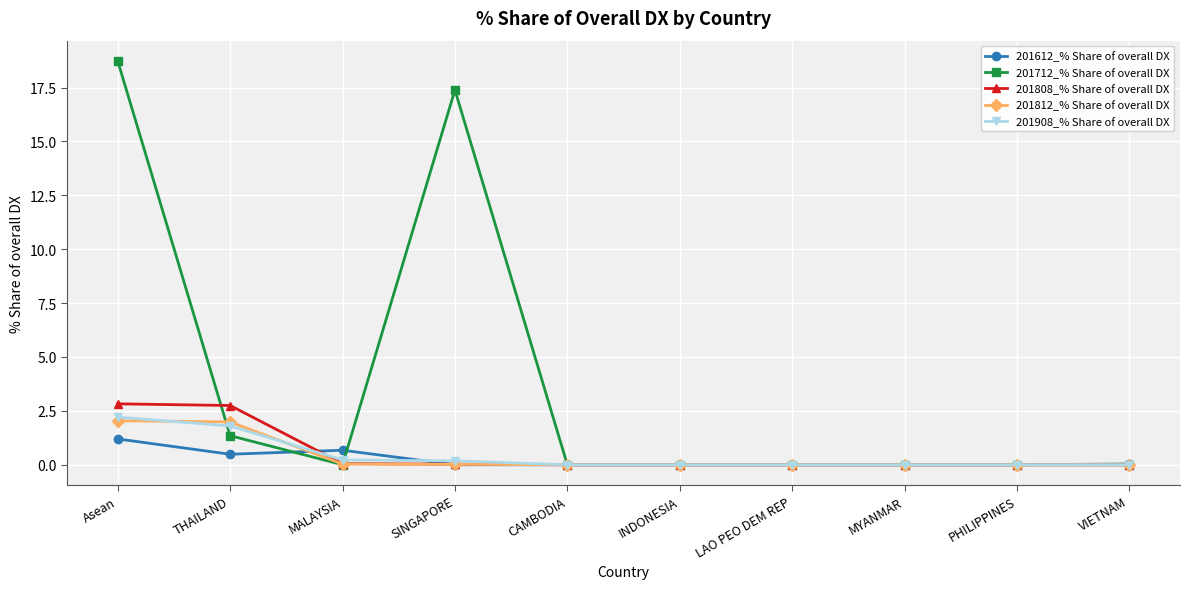

What is the value of the 201712_% Share of overall DX point at the 4th from the left?

17.4